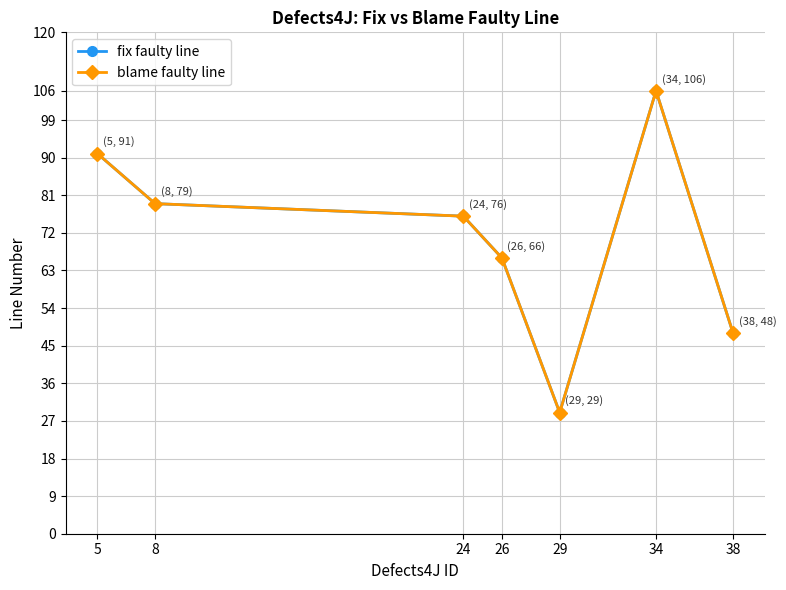

Does the chart have visible grid lines?

Yes